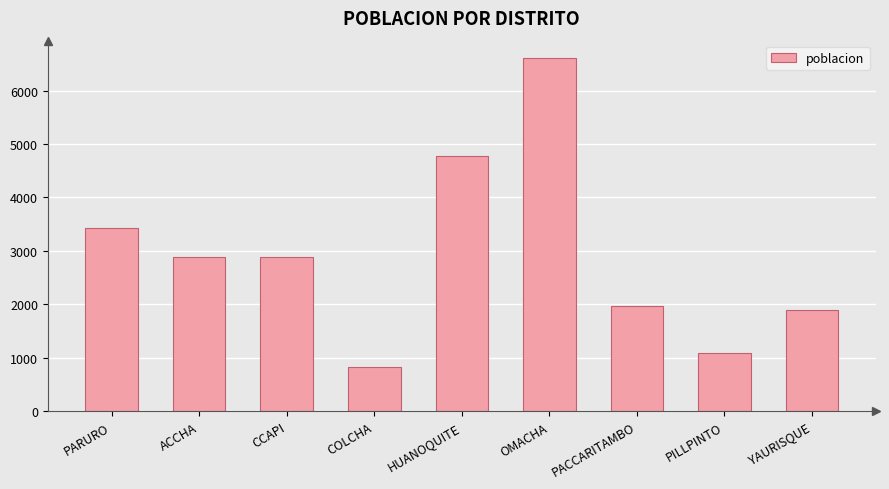

What is the sum of the values at COLCHA and HUANOQUITE?

5605